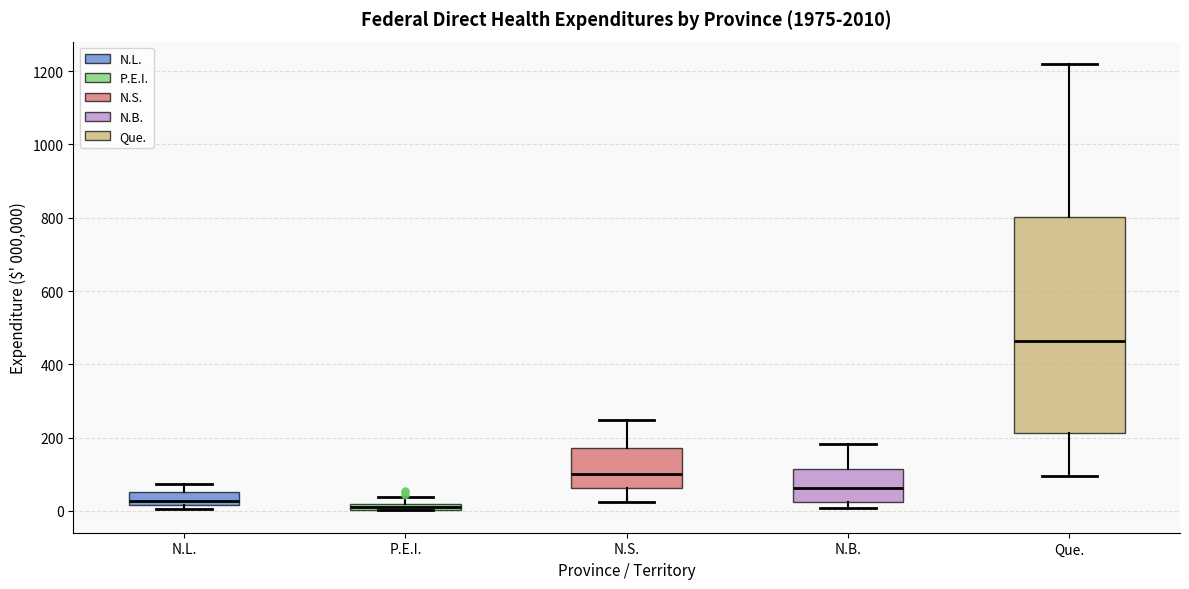

Which box is the tallest, from its lower edge to its upper edge?

Que.